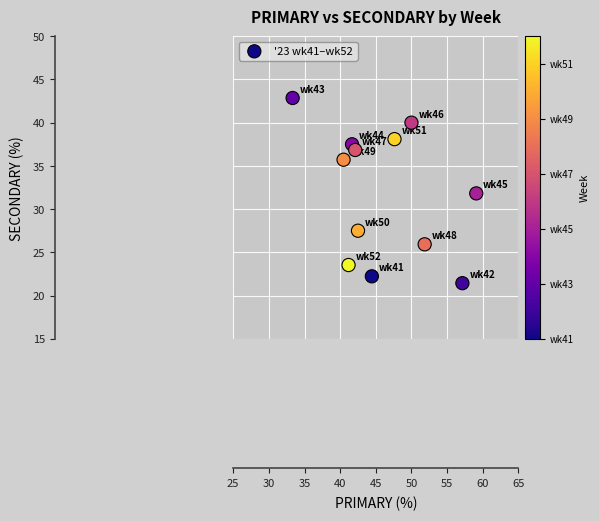

What is the average X value?

46.0